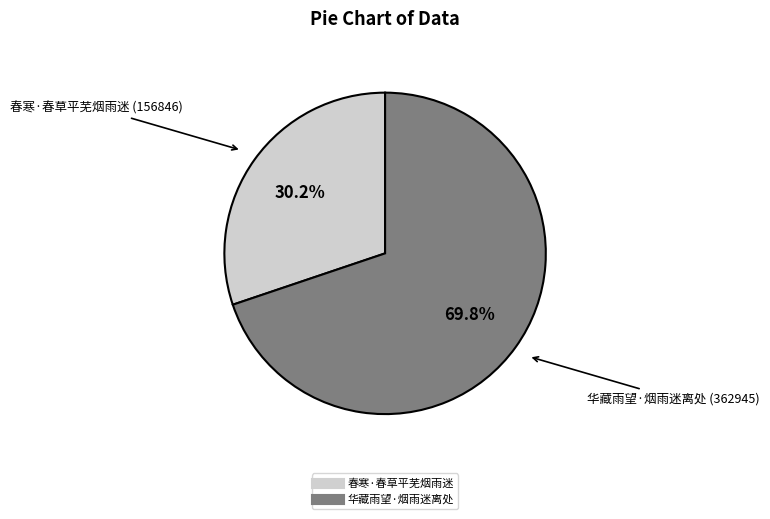

Does any single category account for the majority?

Yes